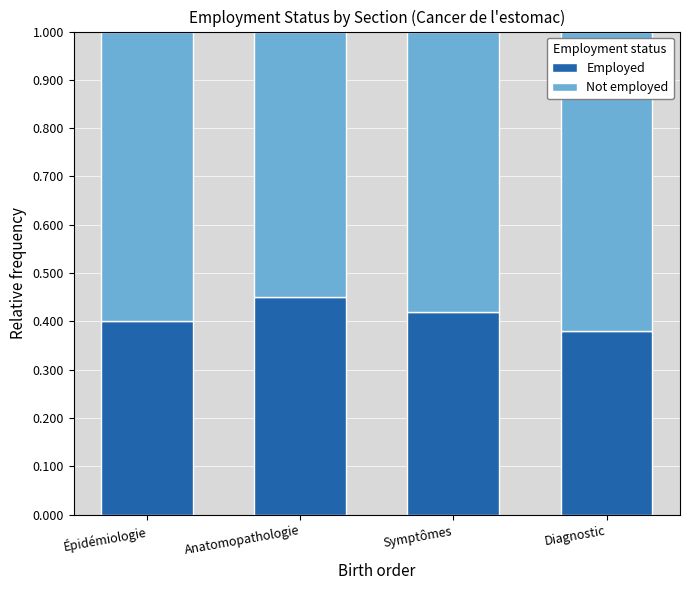

What is the total value across all series at Diagnostic?

1.0